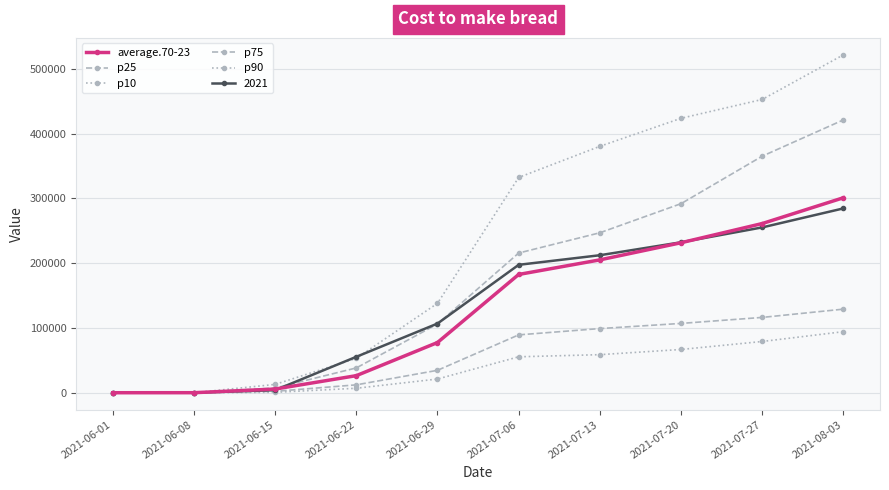

At which label does p75 first exceed 215584?

2021-07-06